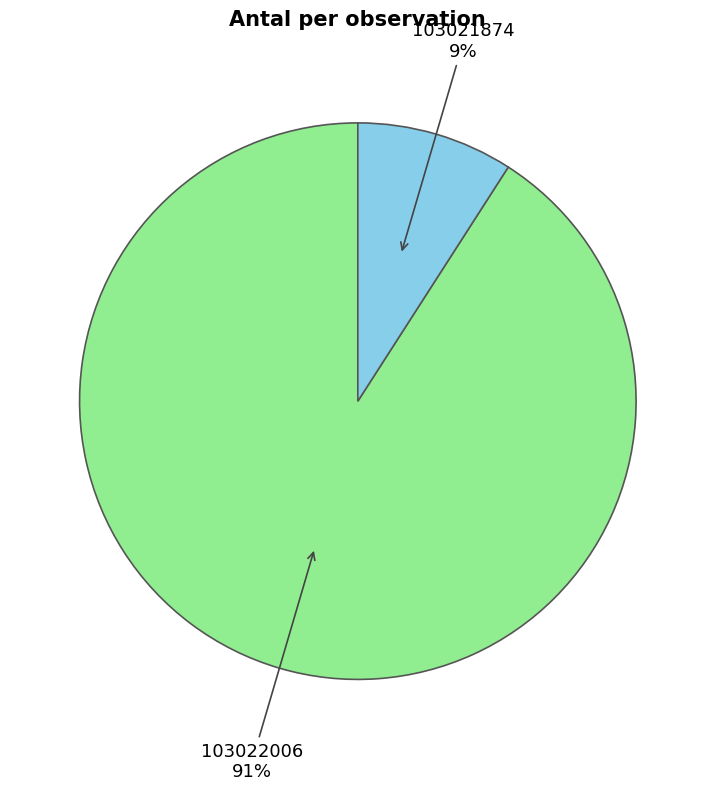

Does any single category account for the majority?

Yes